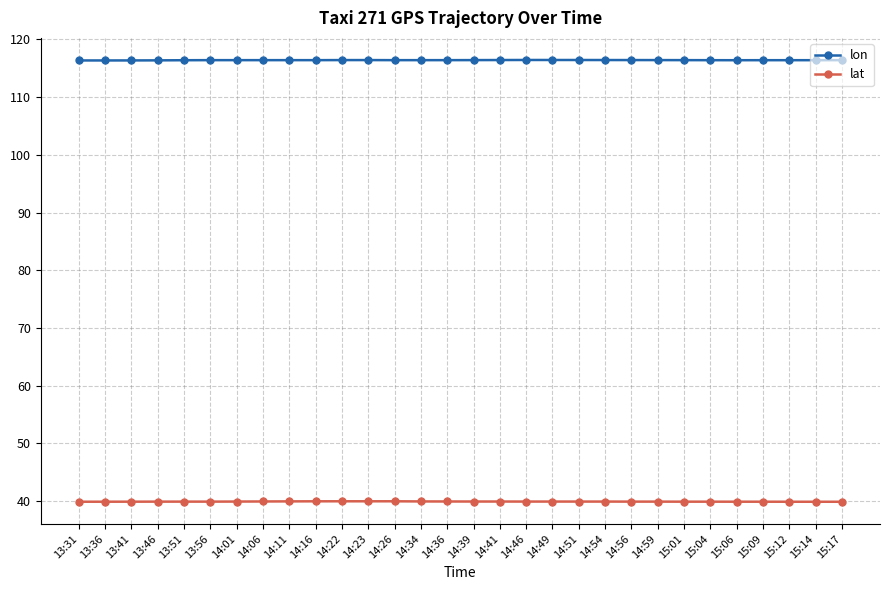

What is the difference between the highest and lowest values at 14:26?

76.4